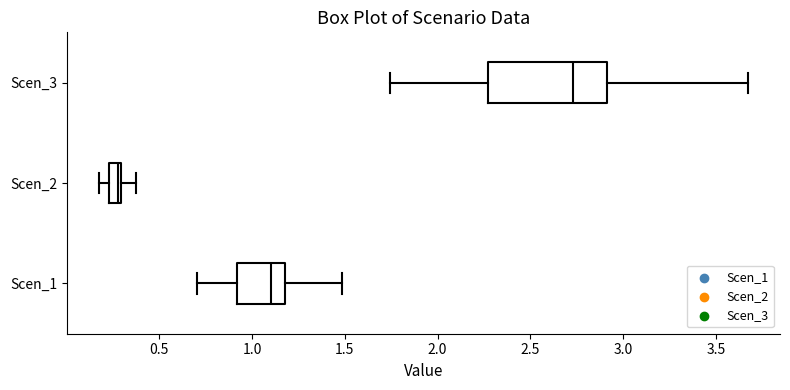

Which box has the furthest to the right median line?

Scen_3